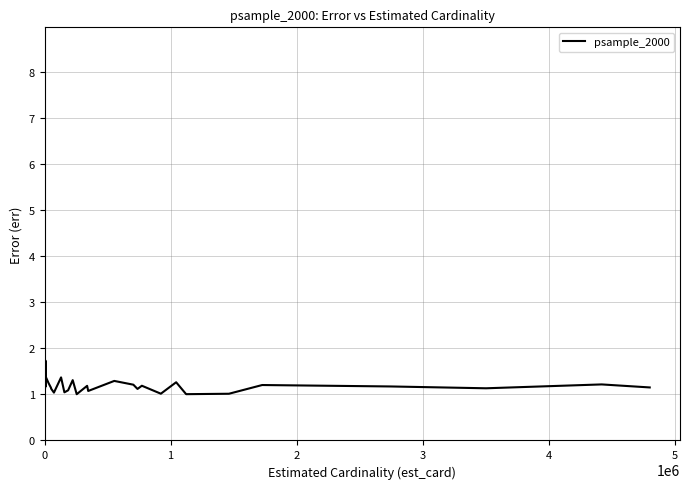

What is the maximum value shown in the chart?

8.6